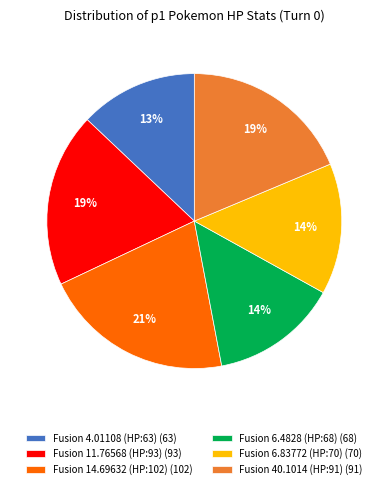

Which slice is the smallest?

Fusion 4.01108 (HP:63) (63)